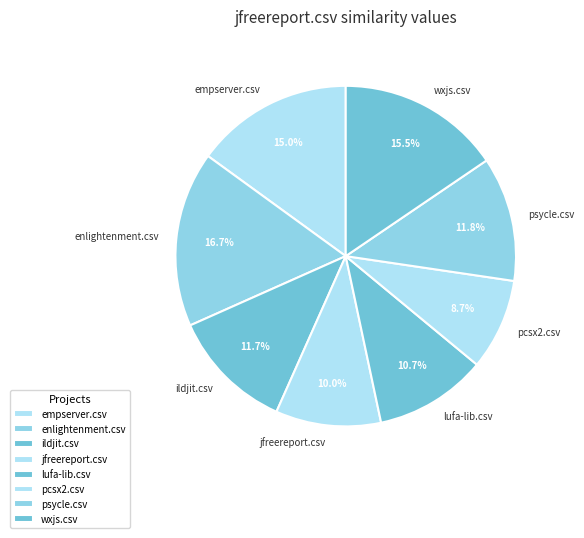

To the nearest percent, what is the difference between the largest and smallest slice percentages?

8%